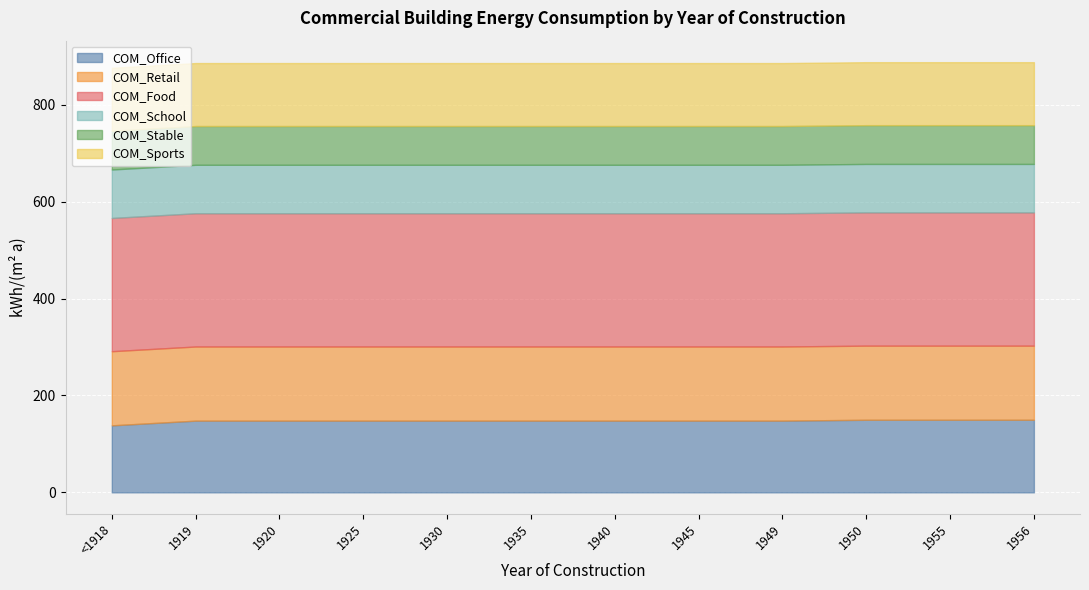

What is the label of the 5th point from the left?

1930